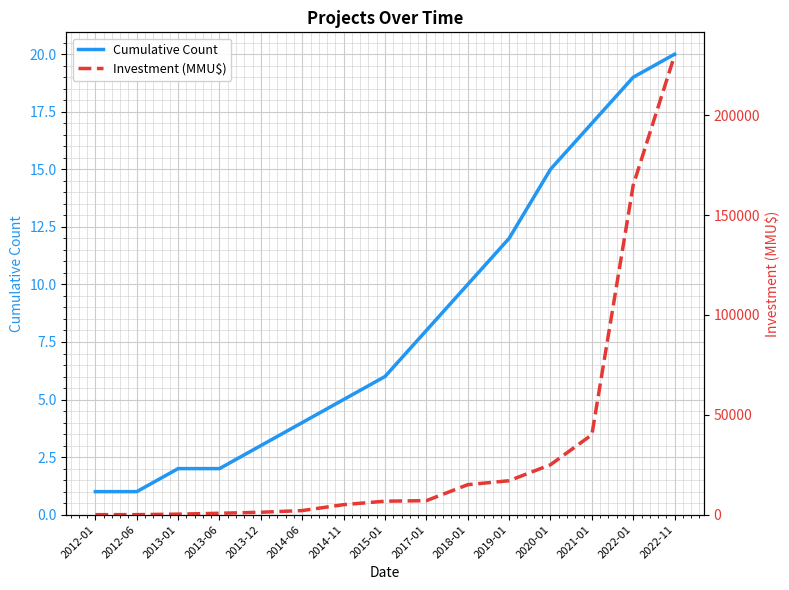

Which category has the highest value across all series?

2022-11